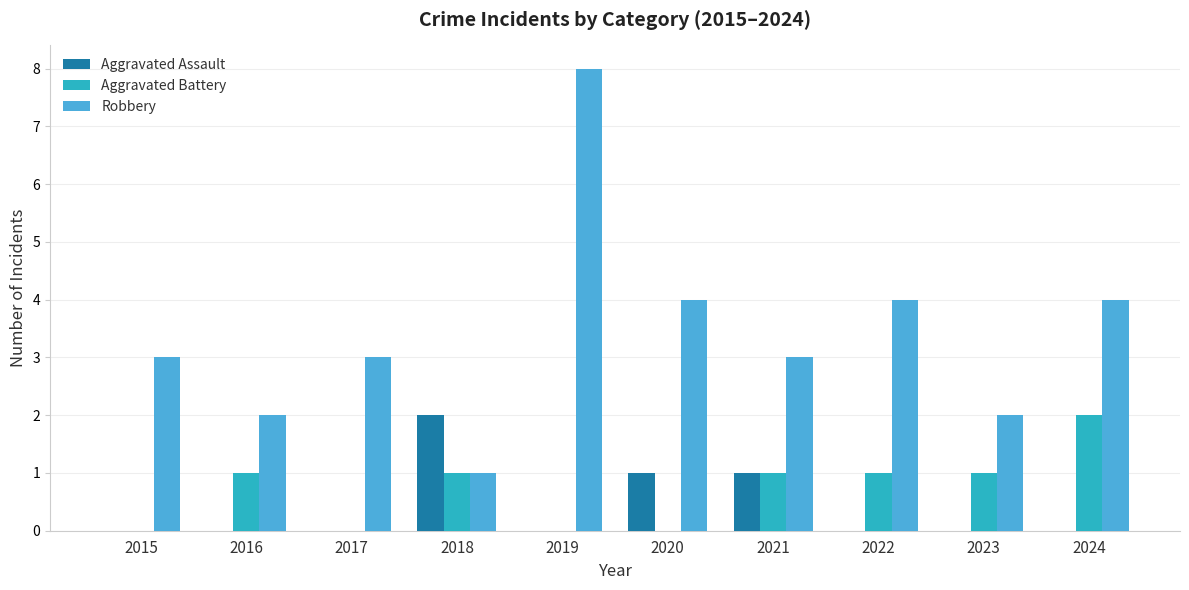

Between 2016 and 2020, which series saw the biggest shift?

Robbery